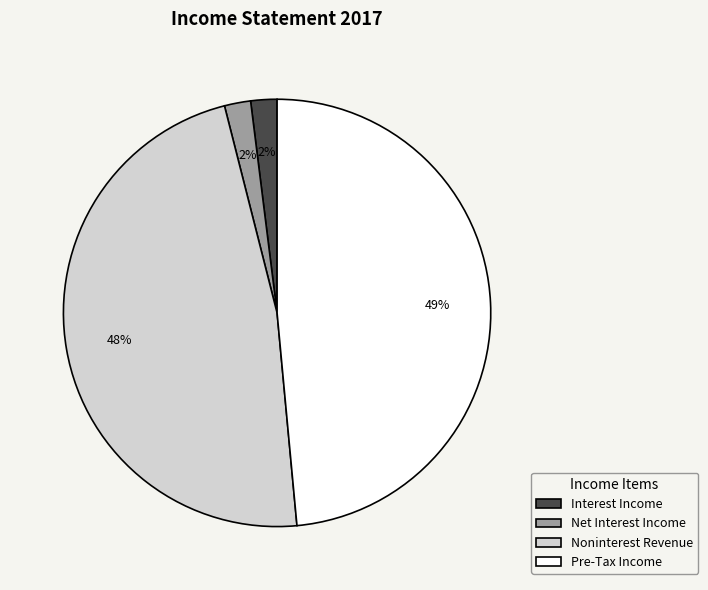

Which slice is the largest?

Pre-Tax Income